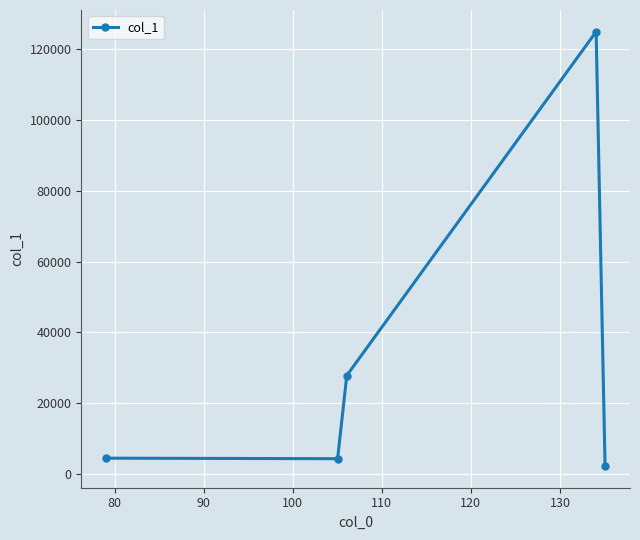

True or false: there are more than 0 points higher than both neighbors.

True